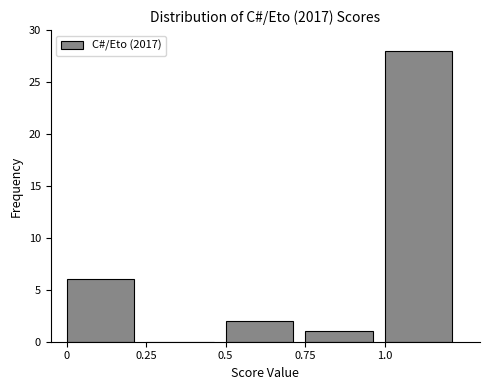

What is the height of the bar covering 0.00 to 0.25 on the x-axis? The values are not printed on the chart, so give them approximately, as read against the axis.

6